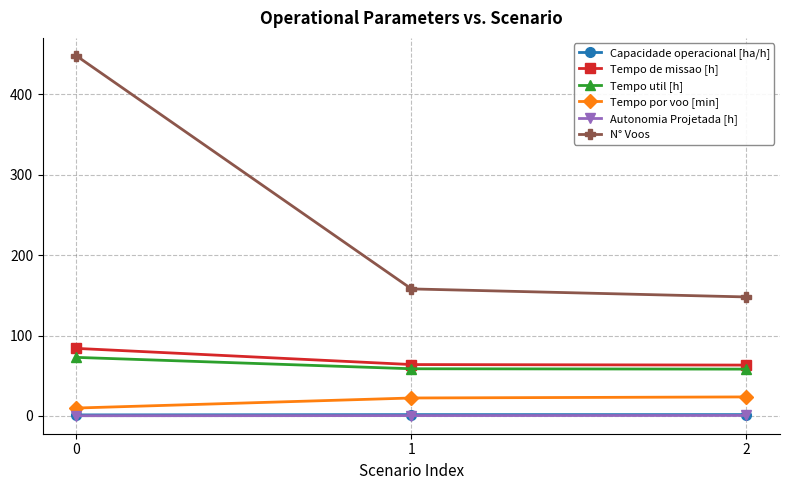

Which series has the largest range (max minus min)?

N° Voos